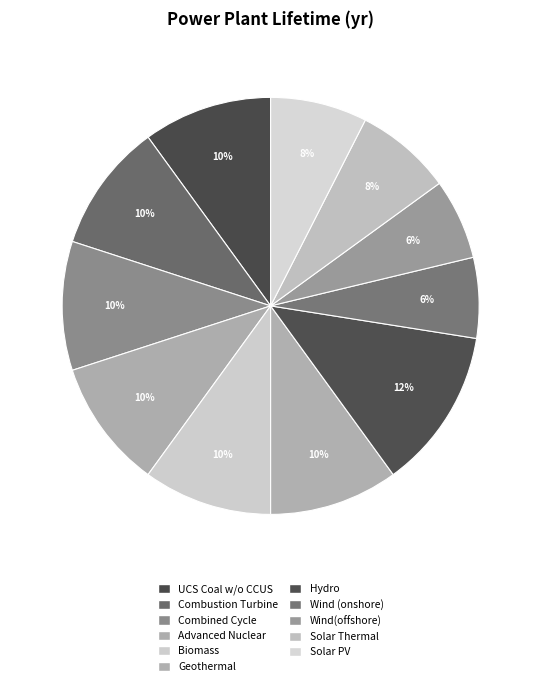

Is it true that Combined Cycle is 21% of the pie?

False